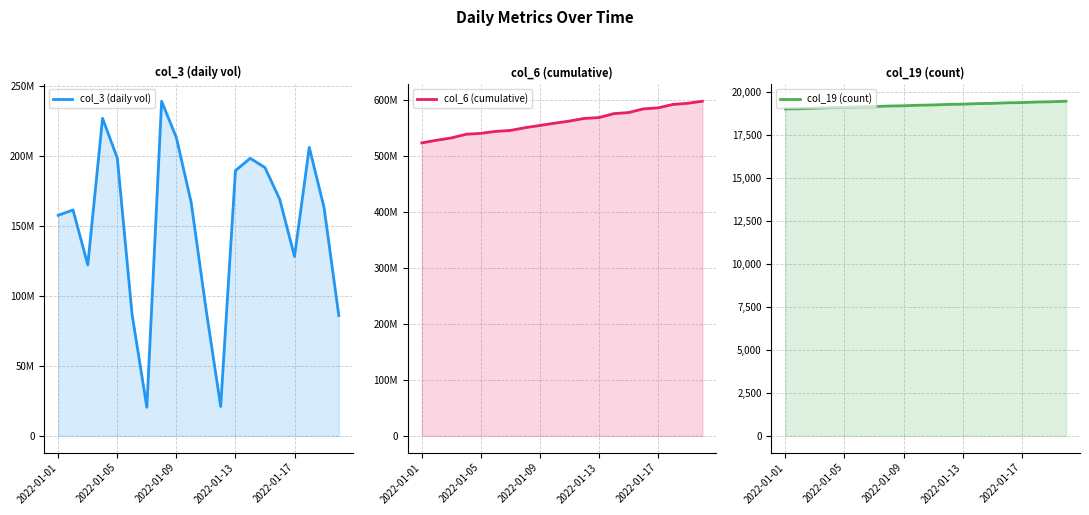

True or false: col_19 (count) and col_3 (daily vol) cross at least once.

False